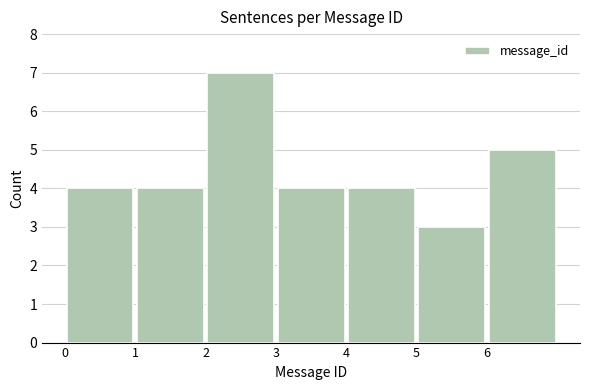

Which range on the x-axis has the tallest bar?

2 to 3